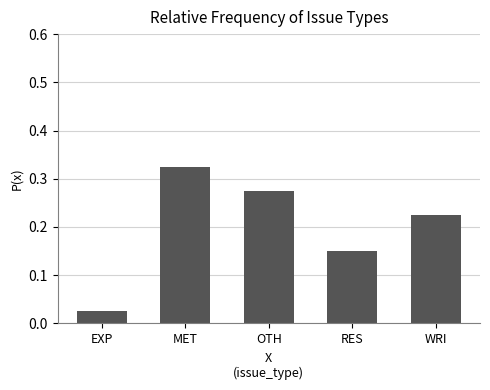

Rank the categories by value from highest to lowest.

MET, OTH, WRI, RES, EXP